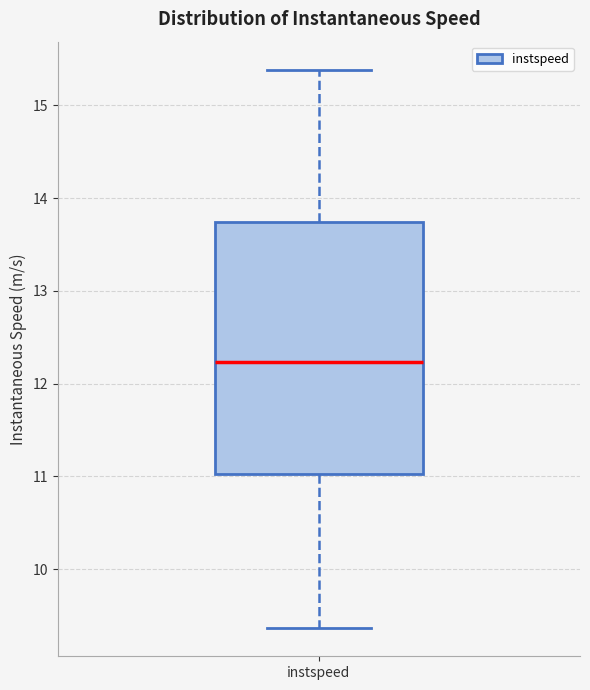

Read this box plot against the y-axis: the position of the median line, the range covered by the box, and the ends of both whiskers. The values are not printed on the chart, so give them approximately, as read against the axis.

median 12.2, box 11.0 to 13.7, whiskers 9.4 to 15.4